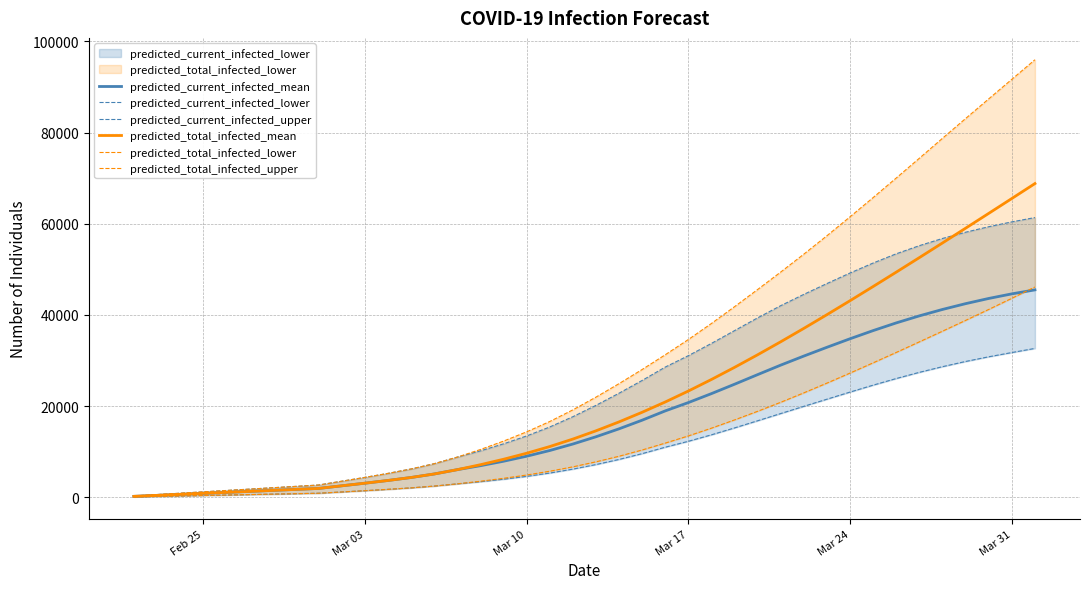

How many lines are shown in the chart?

6